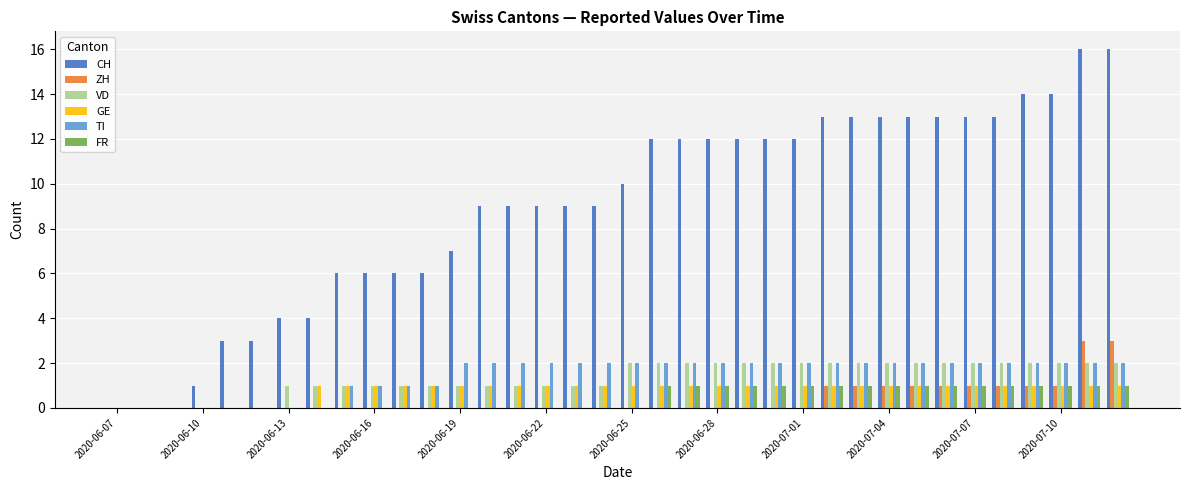

Are the bars horizontal?

No